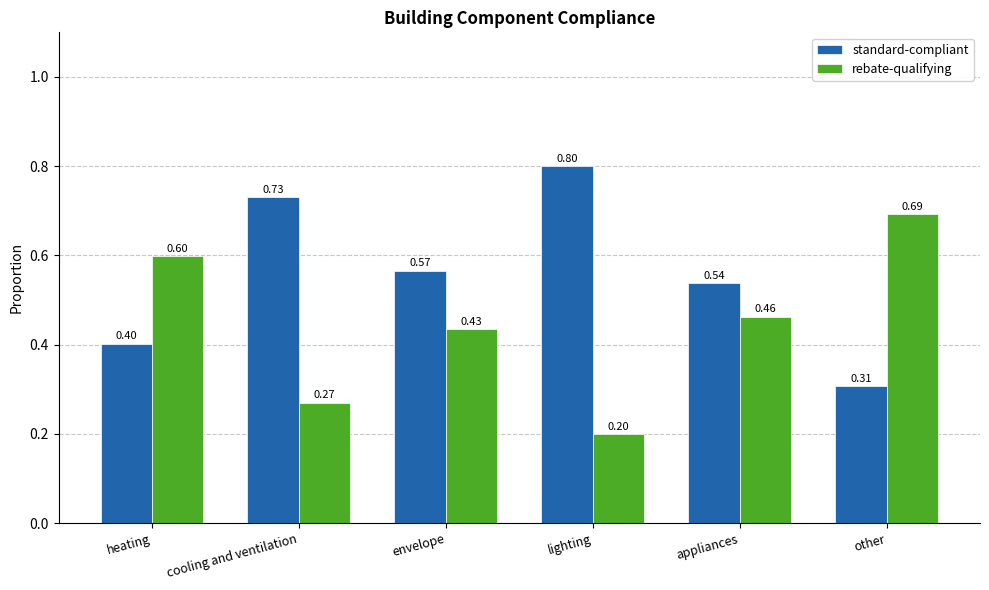

Rank the series at lighting from highest to lowest value.

standard-compliant, rebate-qualifying